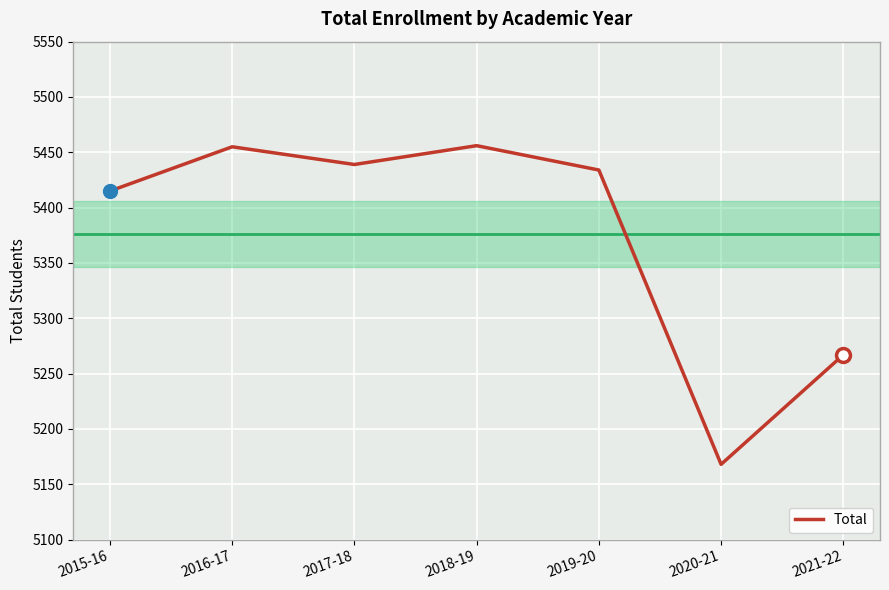

Between 2017-18 and 2016-17, which is larger?

2016-17